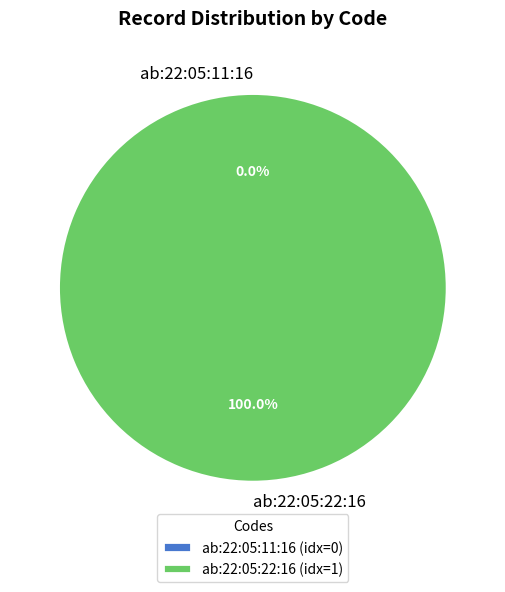

To the nearest percent, what is the average slice percentage?

50%